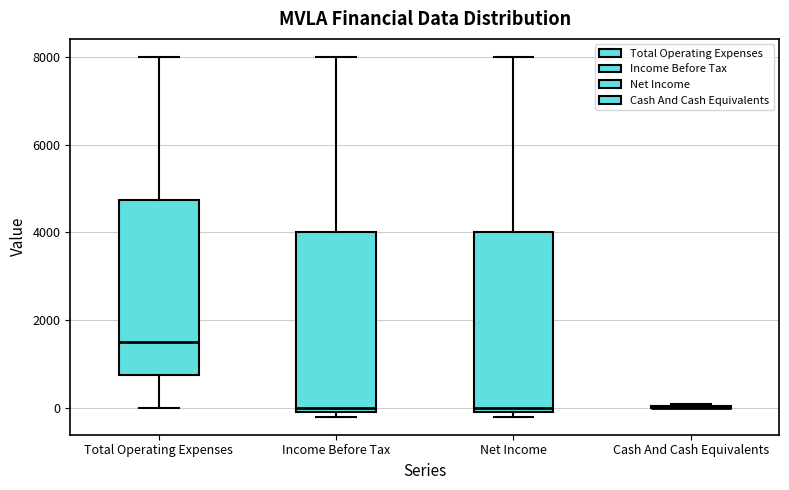

Reading left to right, transcribe this box plot: for each box, give where its median line is, the range the box spans, and where its two whiskers end, as read against the y-axis. The values are not printed on the chart, so give them approximately, as read against the axis.

Total Operating Expenses: median 1600, box 800 to 4800, whiskers 0 to 8000
Income Before Tax: median 0 (just above the box's lower edge), box 0 to 4000, whiskers -200 to 8000
Net Income: median 0 (just above the box's lower edge), box 0 to 4000, whiskers -200 to 8000
Cash And Cash Equivalents: box collapsed to a line at 0, whiskers 0 to 200